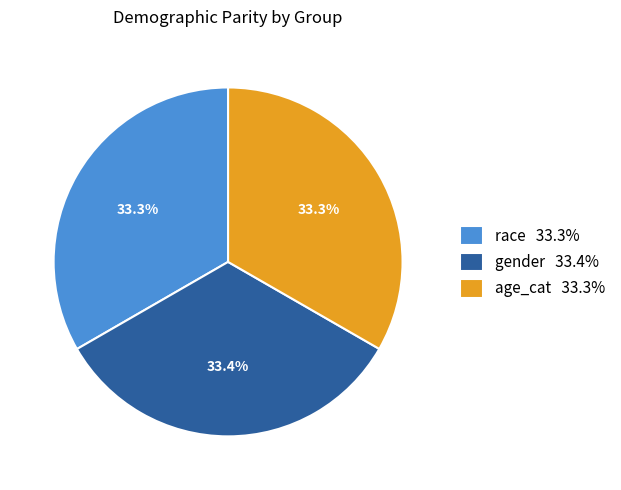

True or false: age_cat accounts for 33% of the total.

True